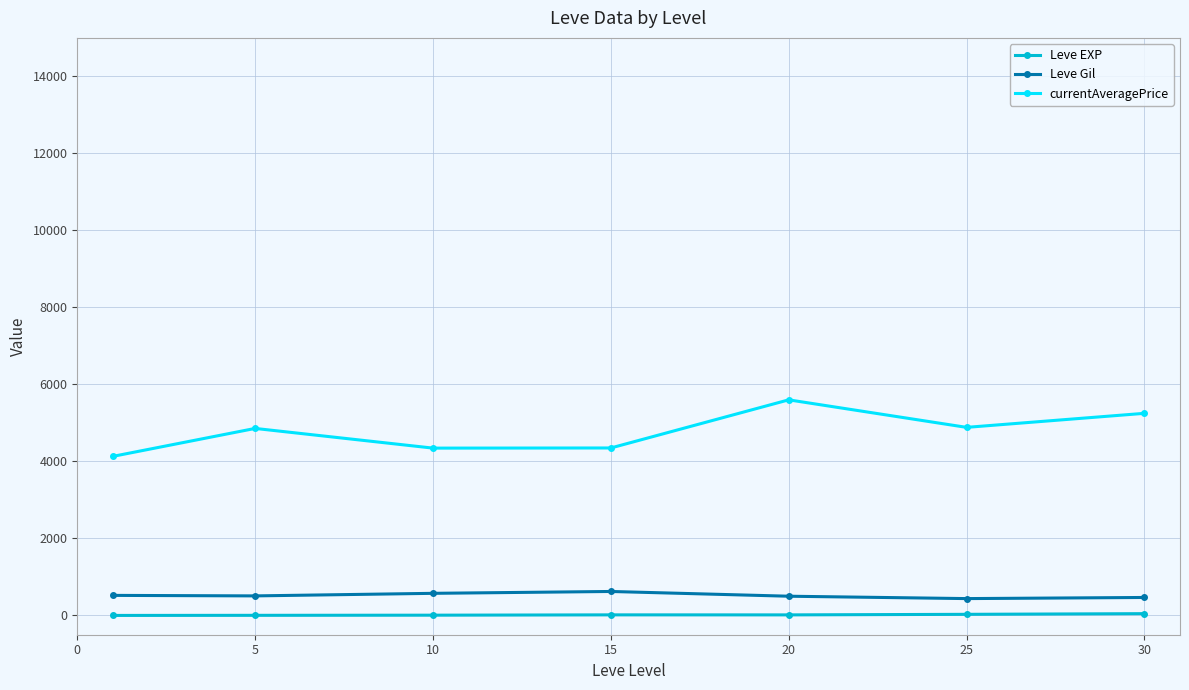

At how many categories does at least one series exceed 214?

7